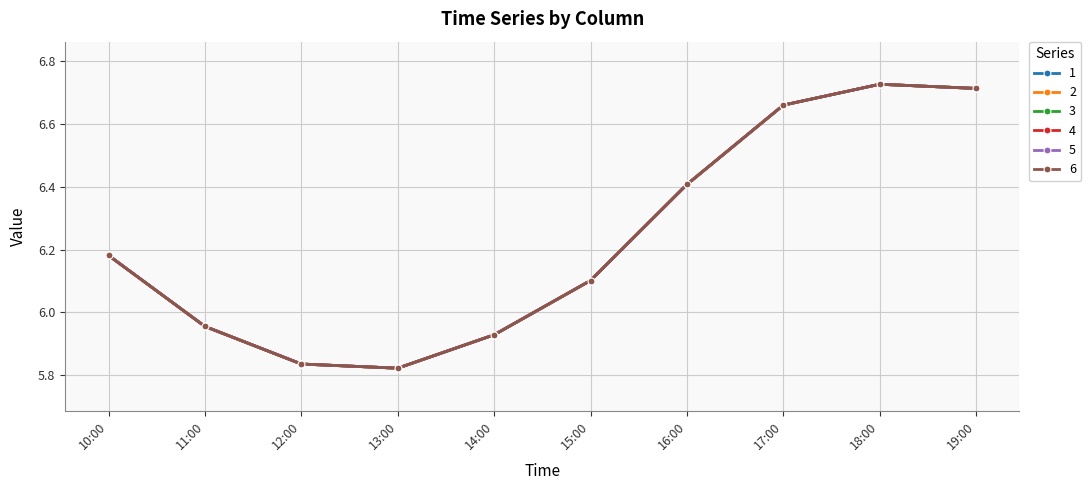

What is the value of the 4 point at the 5th from the left?

5.9